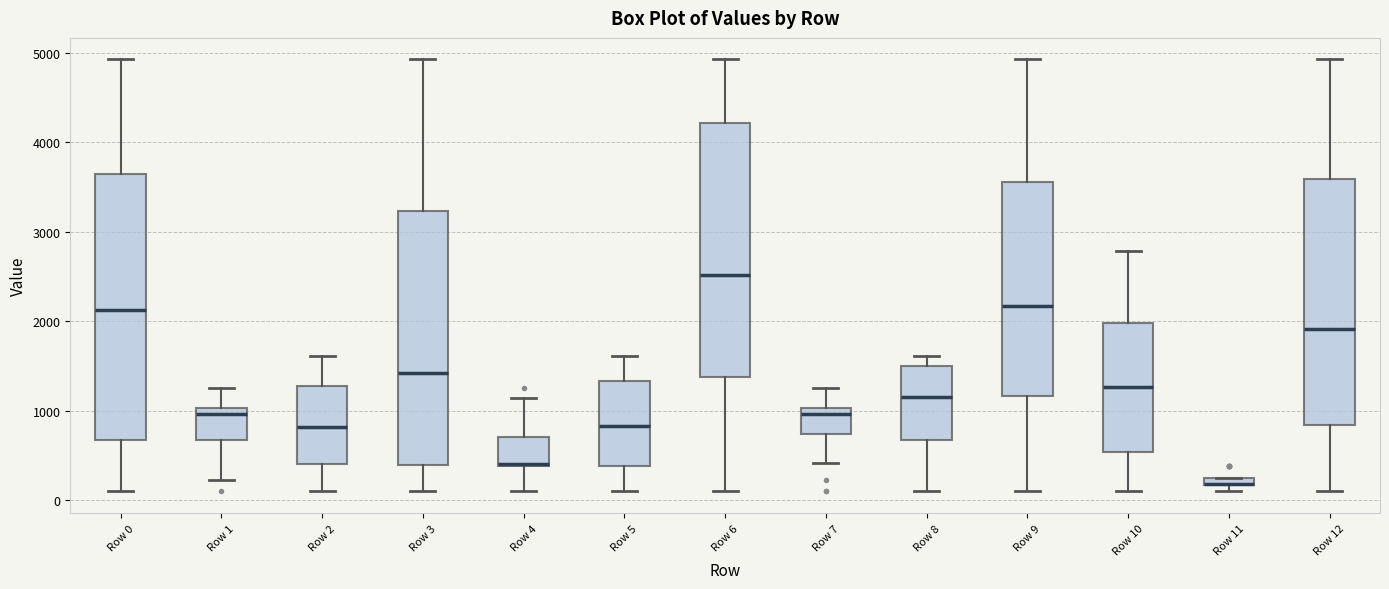

Where is the lower edge of the box for Row 1 on the y-axis? The values are not printed on the chart, so give them approximately, as read against the axis.

700